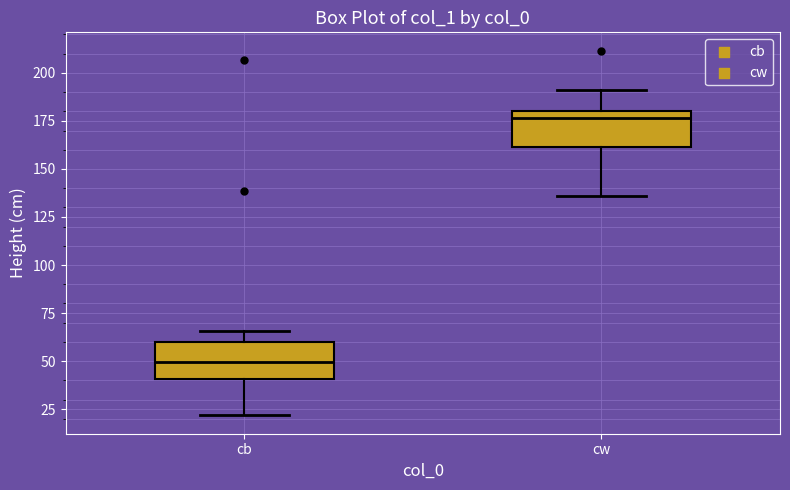

Which box's median line is the highest?

cw